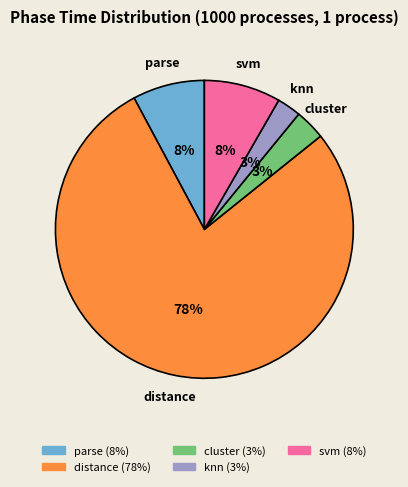

Do cluster and parse together represent more than half of the pie?

No